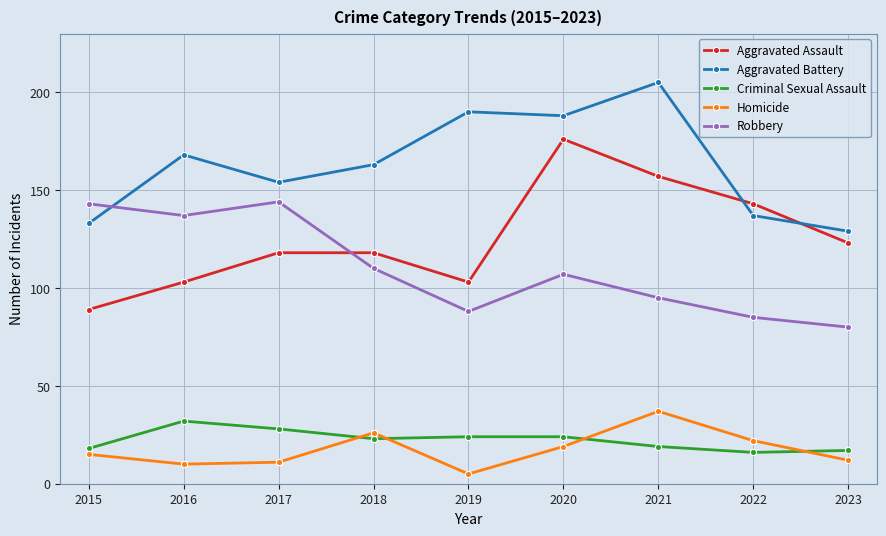

What is the difference between the highest and lowest values at 2016?

158